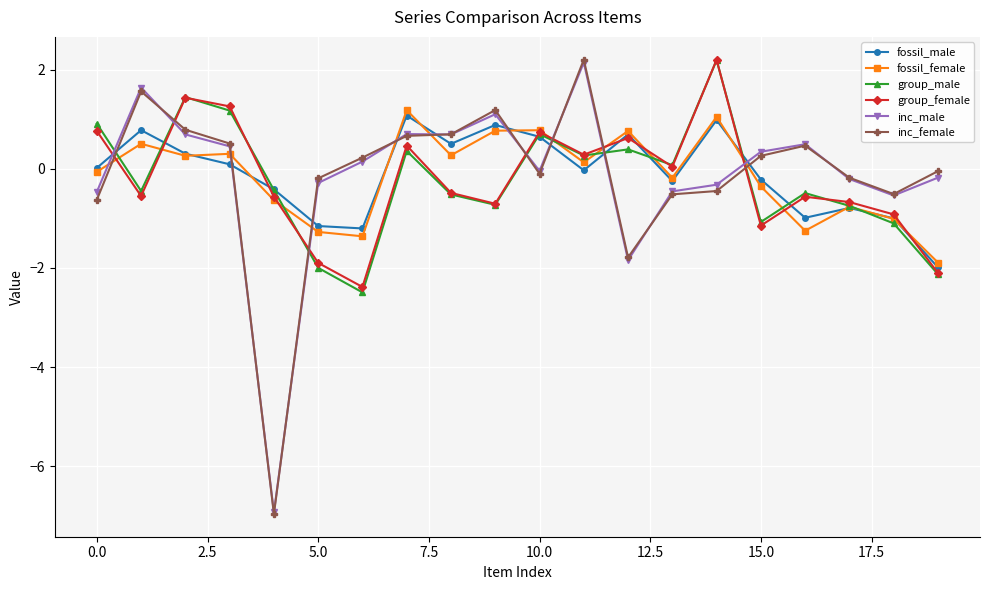

At how many categories does at least one series exceed -3?

20